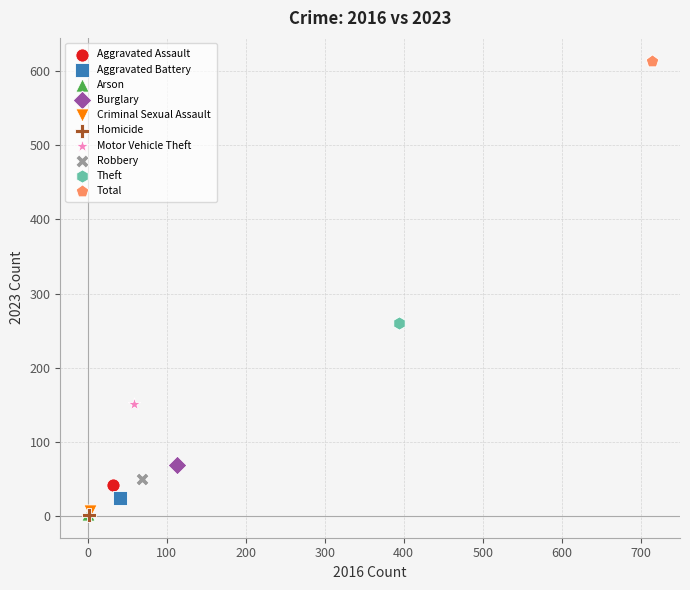

Which series reaches the maximum Y coordinate?

Total